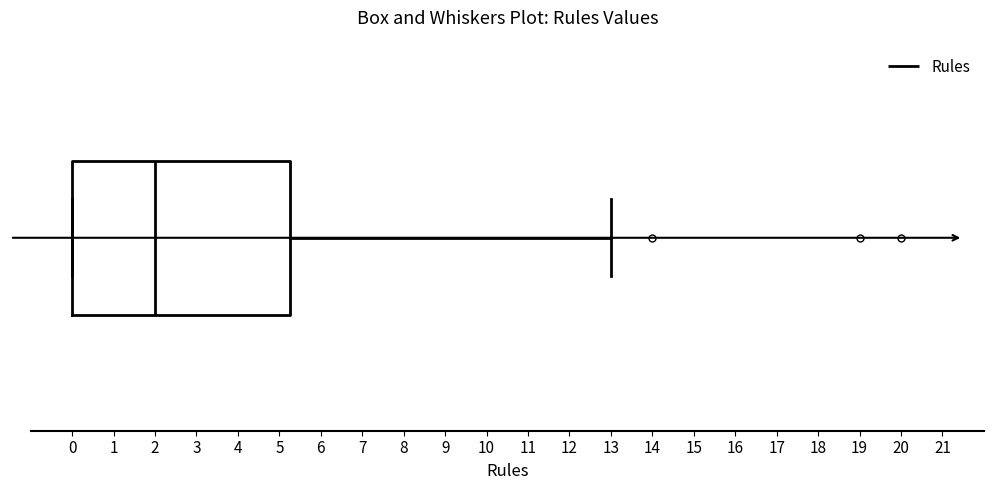

Transcribe this box plot: give where the median line is, the range the box spans, and where the two whiskers end, as read against the x-axis. The values are not printed on the chart, so give them approximately, as read against the axis.

median 2.0, box 0.0 to 5.3, whiskers 0.0 to 13.0